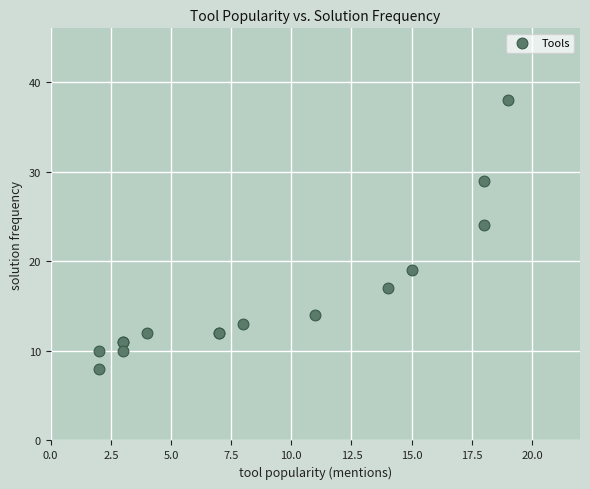

What Y value in the scatter plot is closest to 23?

24